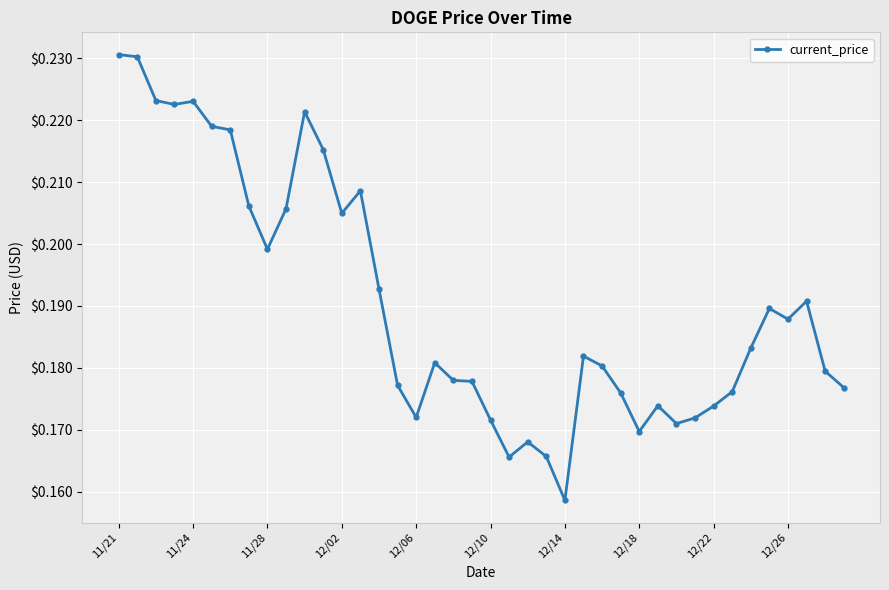

True or false: there are more than 2 points higher than both neighbors.

True